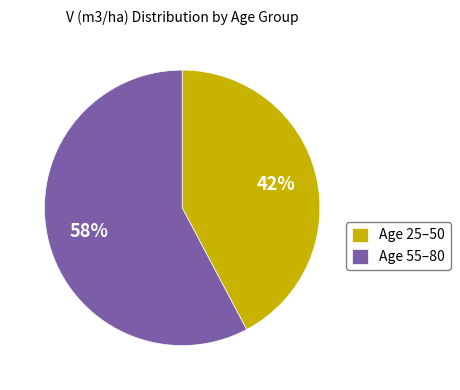

Combined, do Age 25–50 and Age 55–80 account for over 50%?

Yes